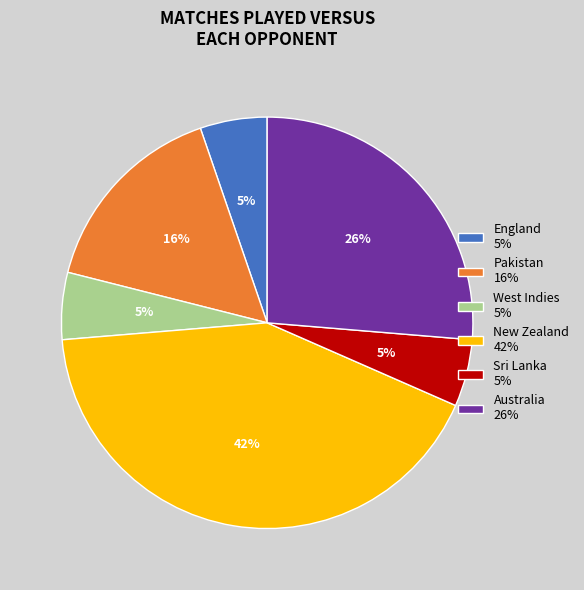

Is there a majority slice in this chart?

No